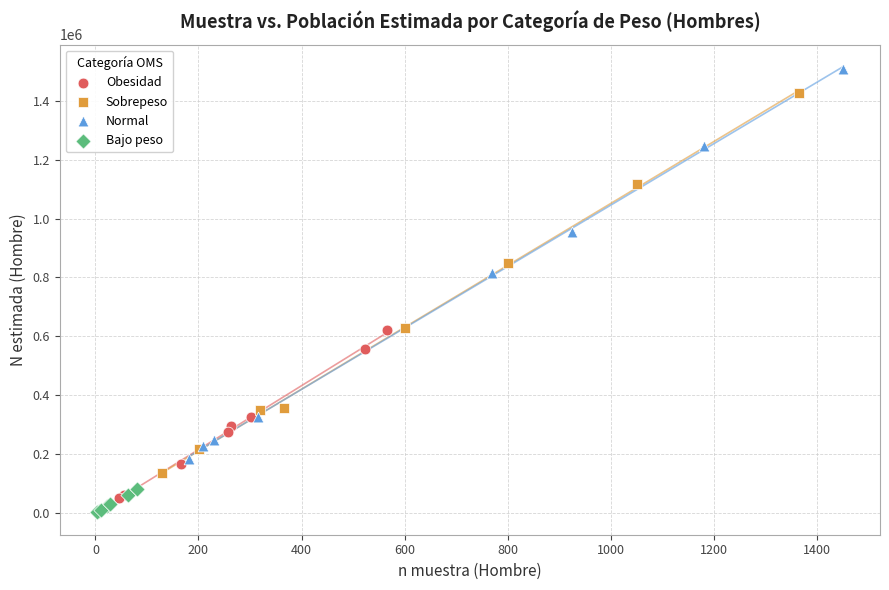

Which series has the largest Y range (max minus min)?

Normal